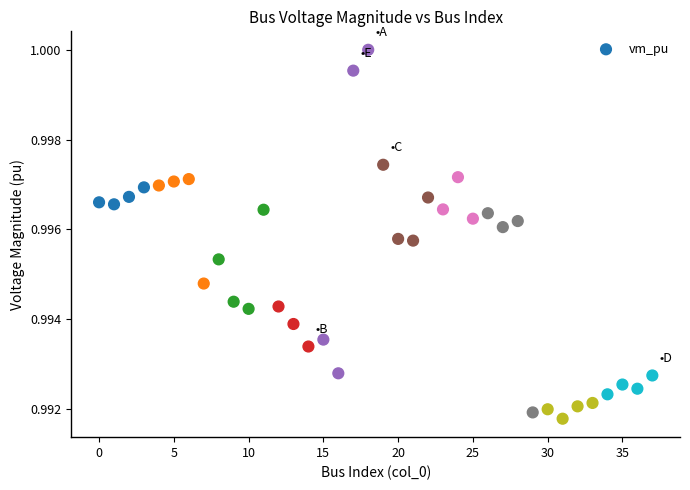

How many points are shown in the scatter plot?

38